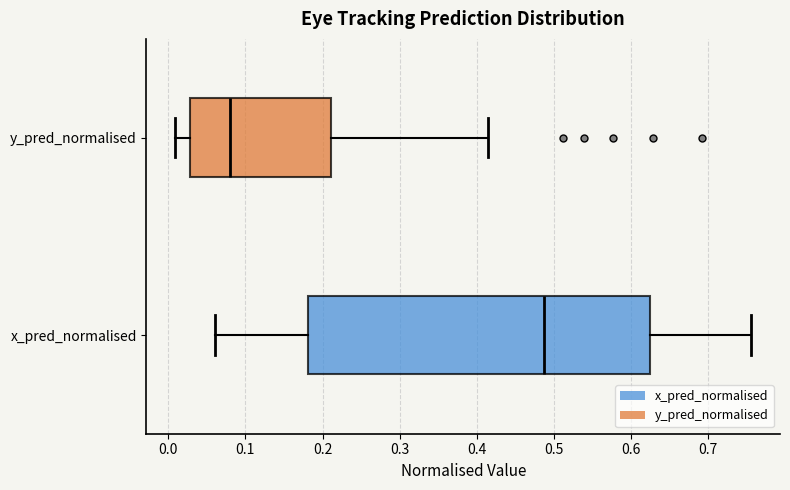

Reading bottom to top, read every box against the x-axis: the position of its median line, the range the box covers, and the ends of its whiskers. The values are not printed on the chart, so give them approximately, as read against the axis.

x_pred_normalised: median 0.49, box 0.18 to 0.62, whiskers 0.06 to 0.76
y_pred_normalised: median 0.08, box 0.03 to 0.21, whiskers 0.01 to 0.42